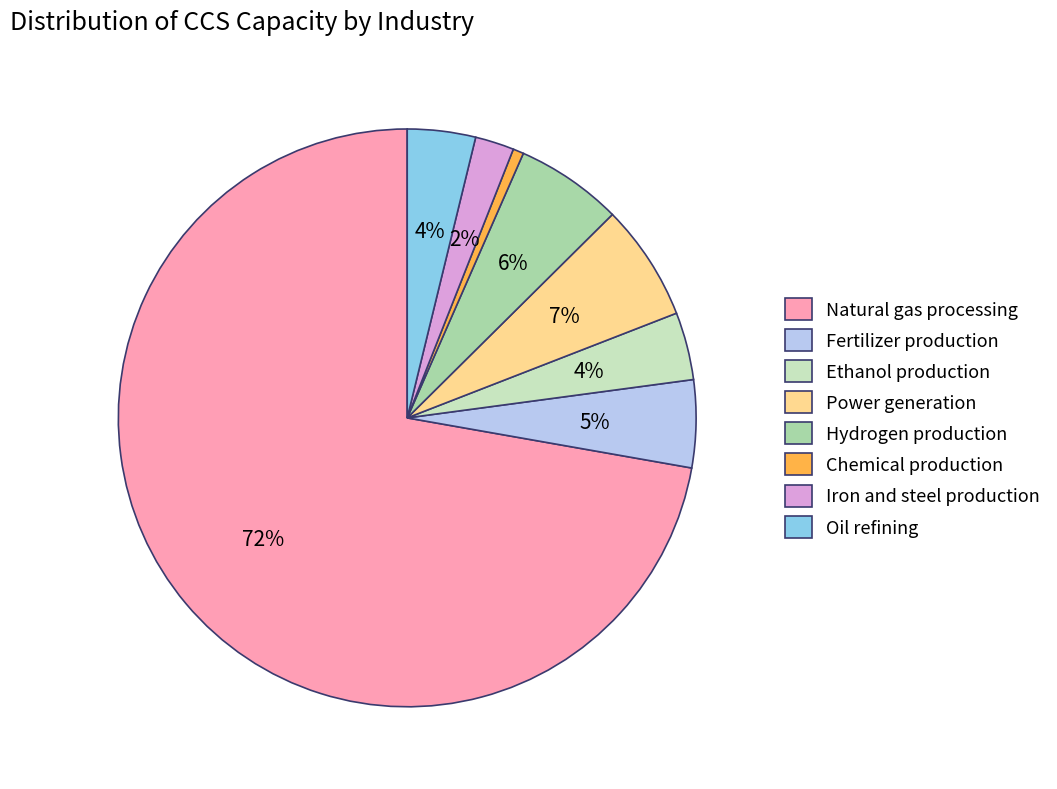

Is it true that Power generation is 7% of the pie?

True